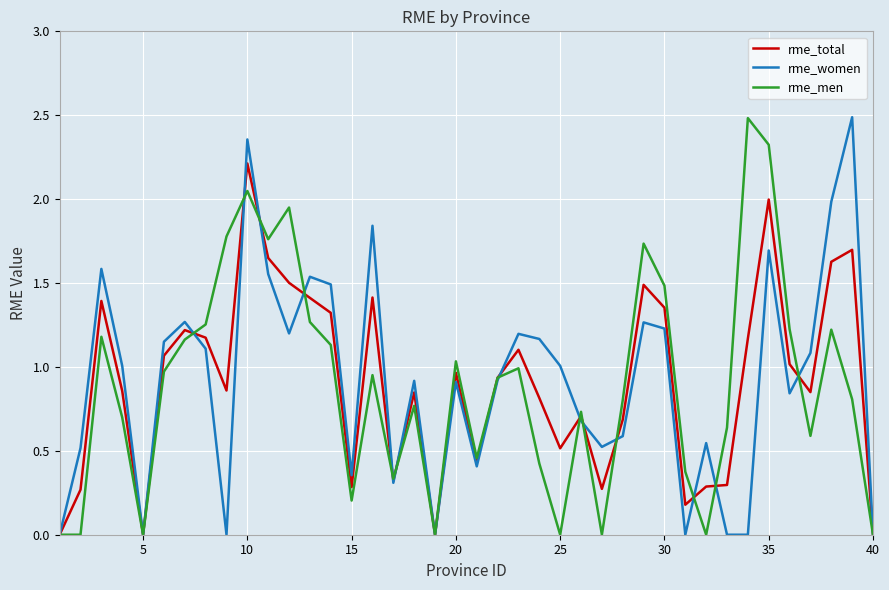

What is the maximum value shown in the chart?

2.5